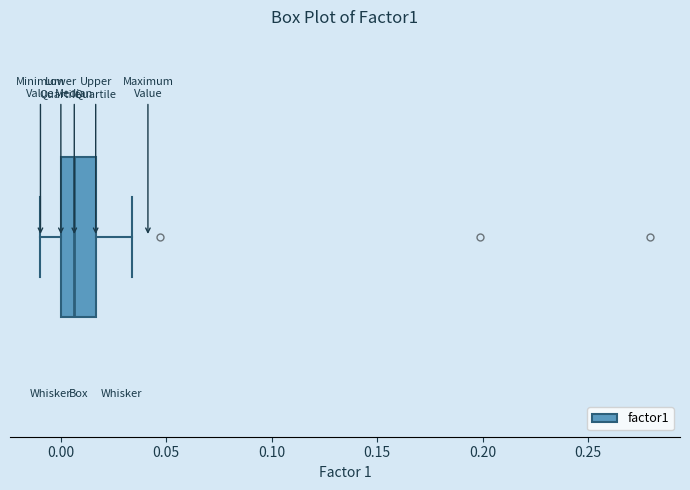

Transcribe this box plot: give where the median line is, the range the box spans, and where the two whiskers end, as read against the x-axis. The values are not printed on the chart, so give them approximately, as read against the axis.

median 0.005, box 0.000 to 0.015, whiskers -0.010 to 0.035